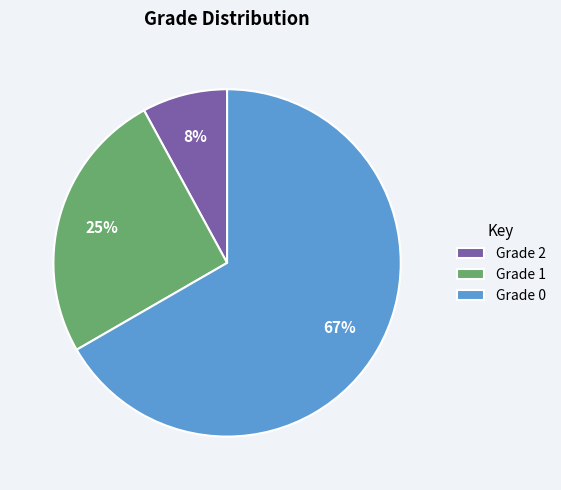

What is the smallest slice in the pie chart?

Grade 2